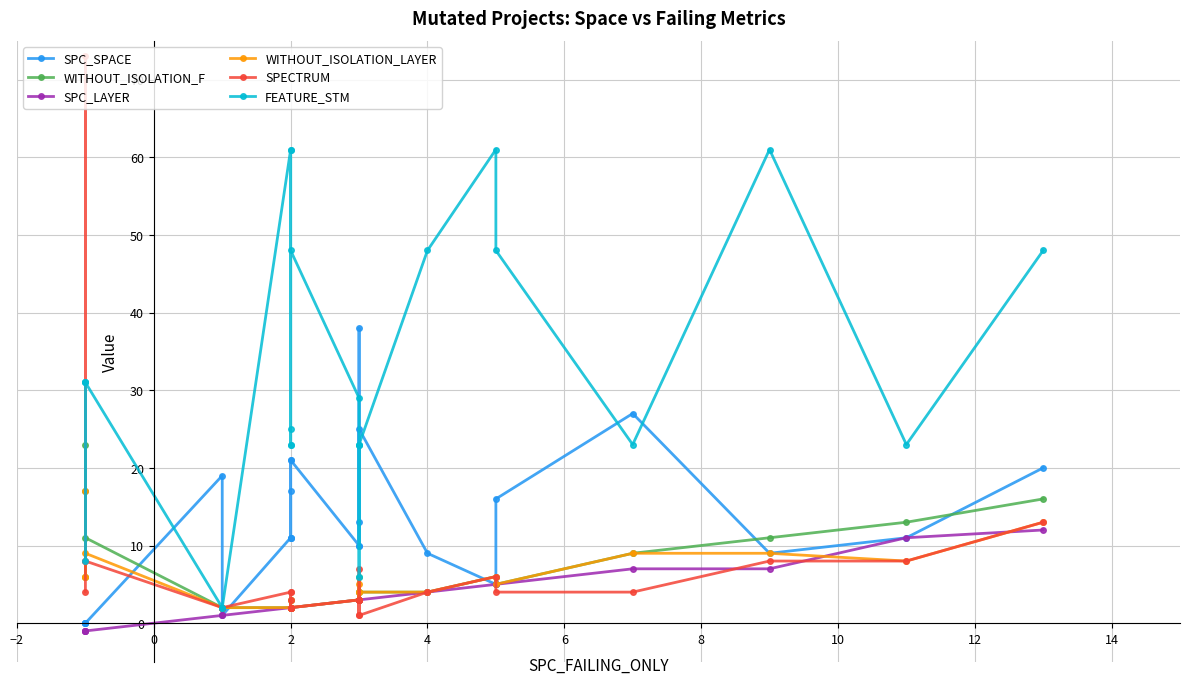

What is the value of the FEATURE_STM point at the 9th from the left?

61